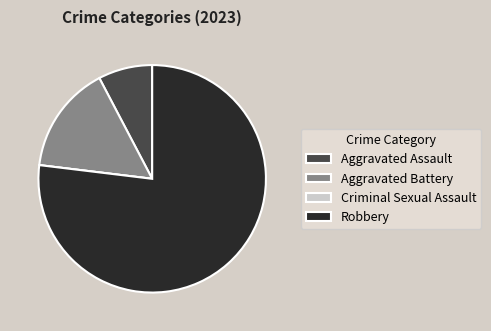

What is the largest slice in the pie chart?

Robbery